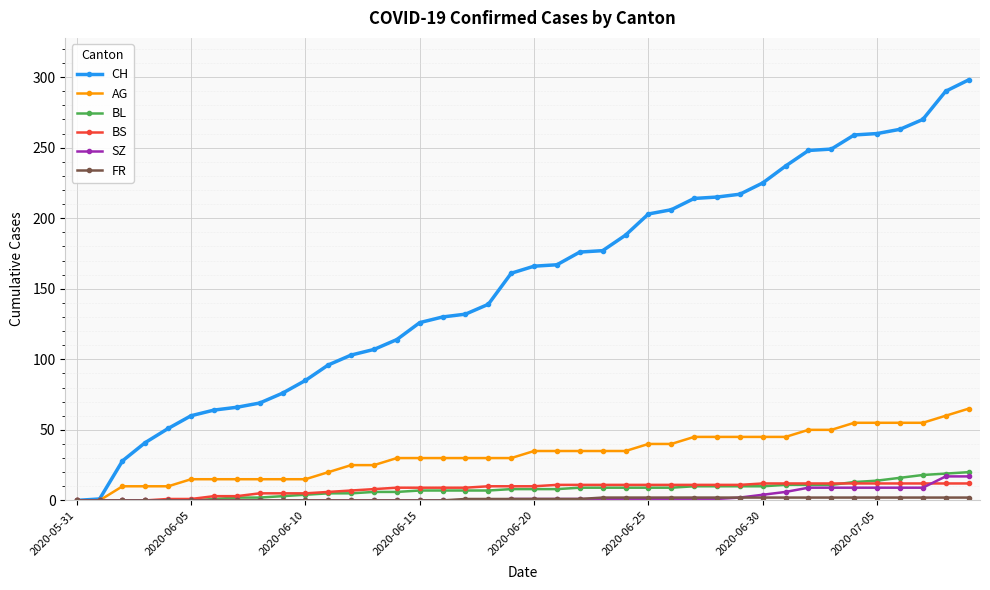

Which series has the largest total across all categories?

CH